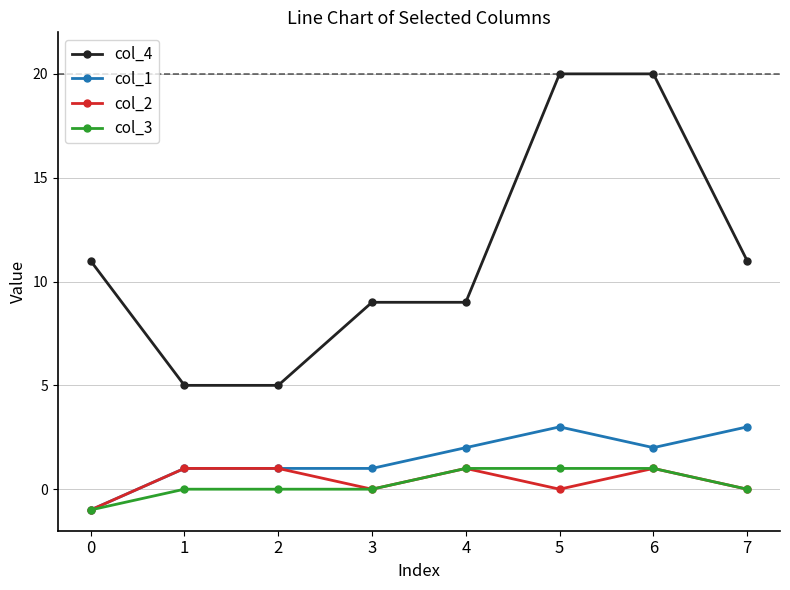

True or false: col_4 and col_3 intersect in this chart.

False